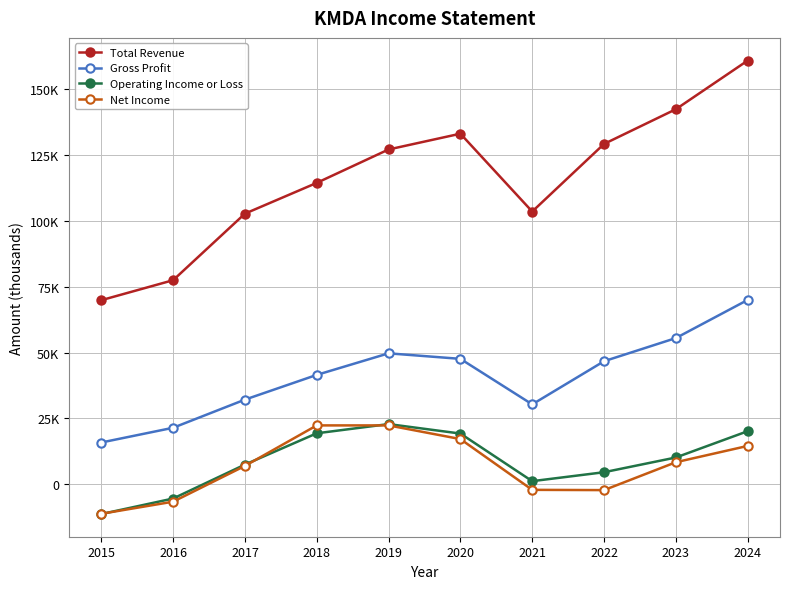

The value of Operating Income or Loss at 2015 is -11400. True or false?

True